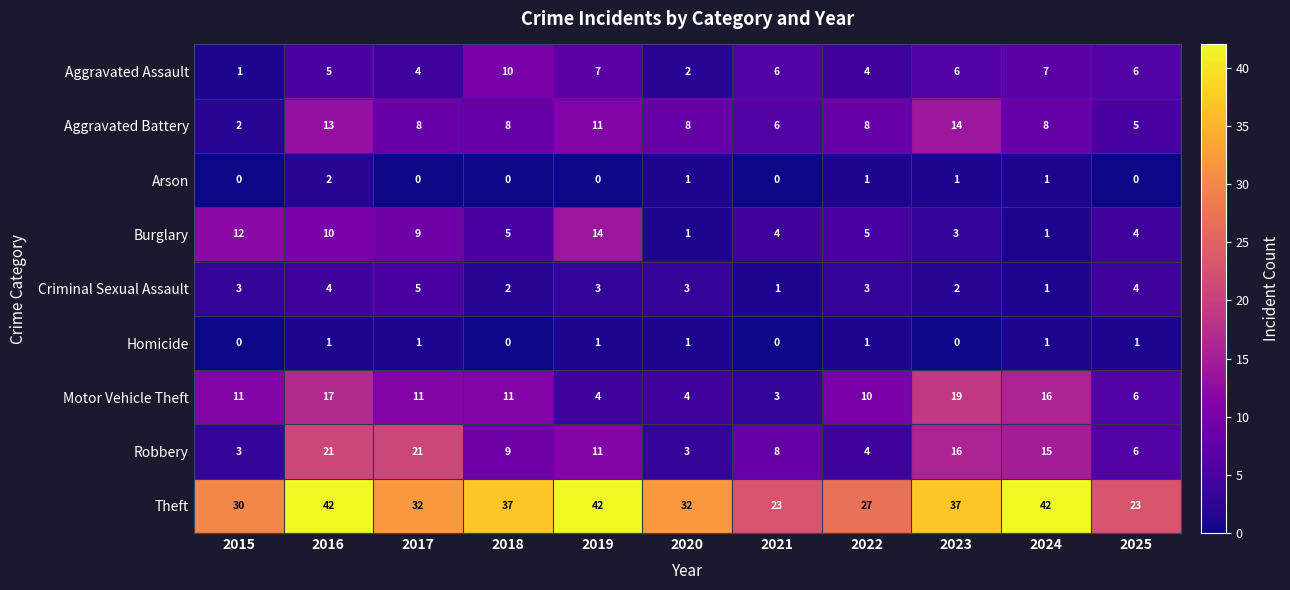

At which label does Criminal Sexual Assault reach its peak?

2017